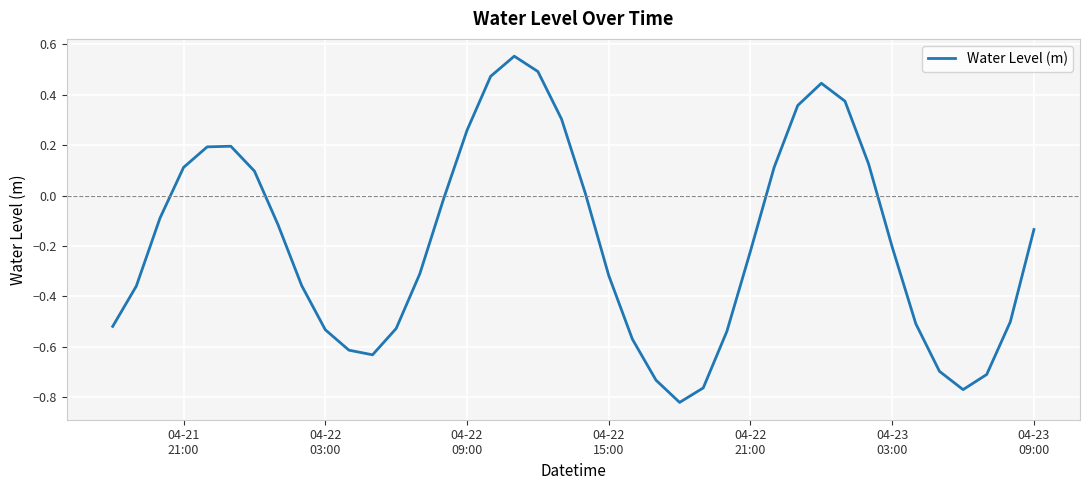

What is the difference between the maximum and minimum values?

1.4